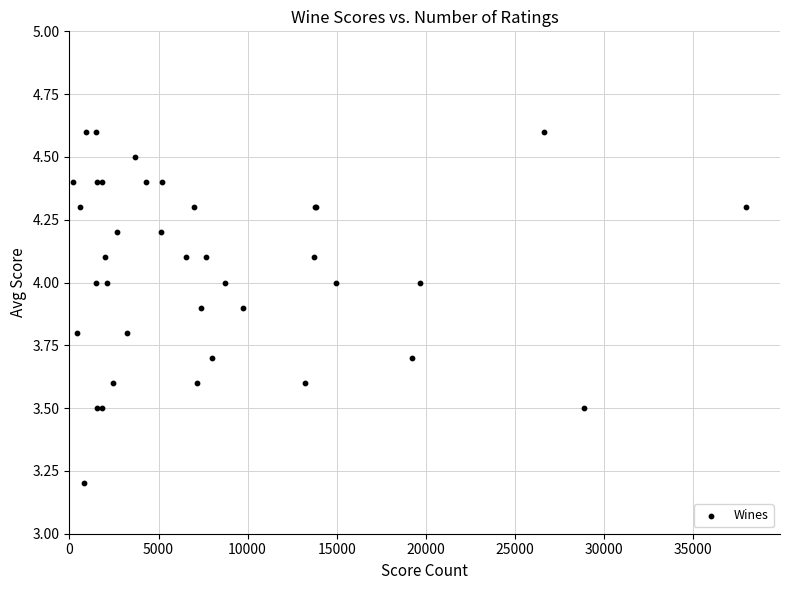

What Y value in the scatter plot is closest to 3?

3.2